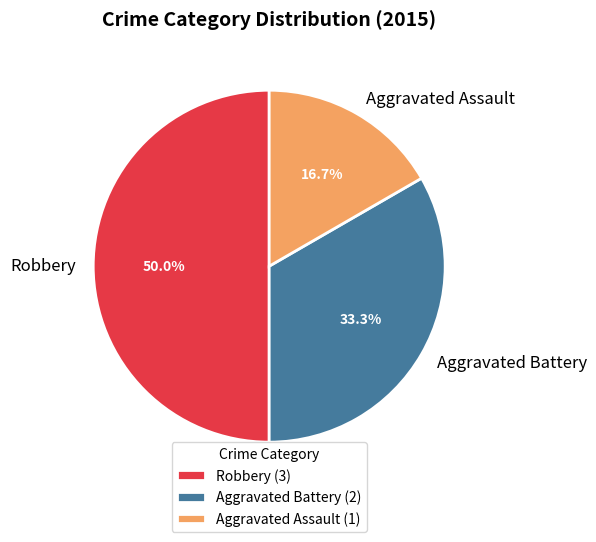

Approximately how many times larger is the value at Aggravated Battery compared to Aggravated Assault?

2.0